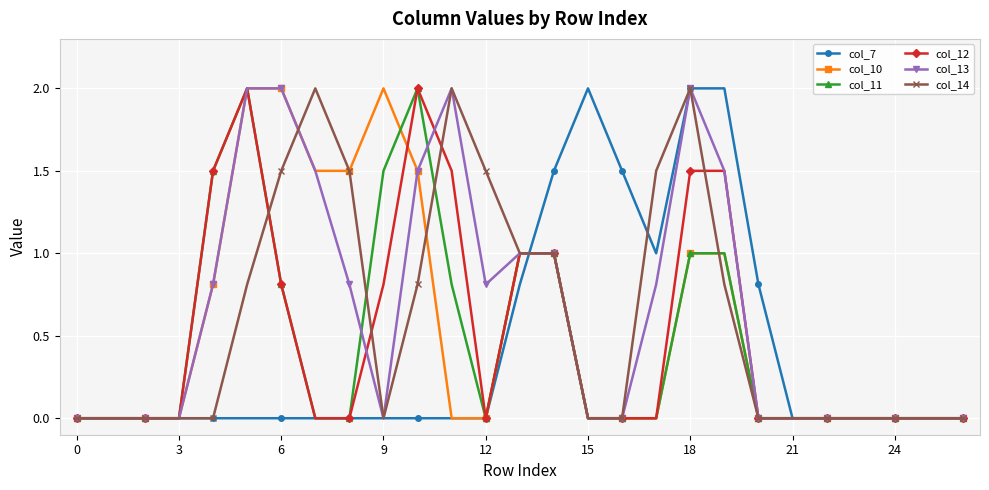

Does the chart display data point markers on the line(s)?

Yes